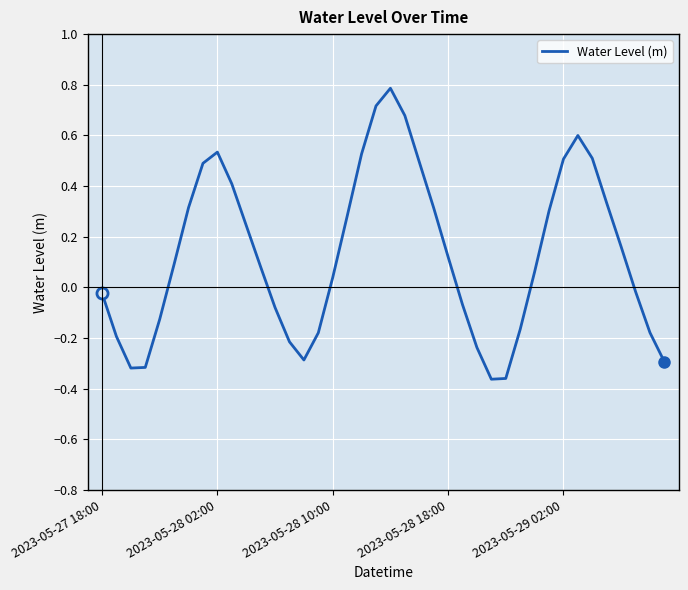

What is the difference between the maximum and minimum values?

1.1